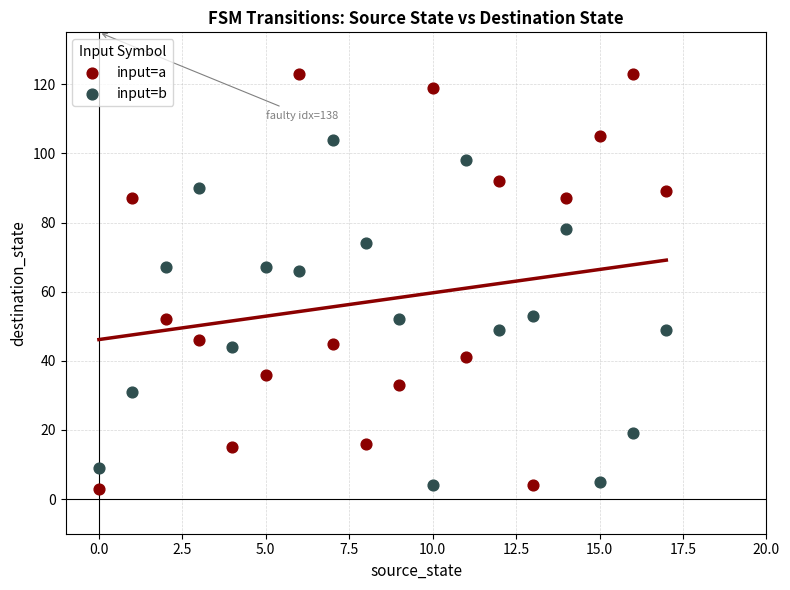

Which series reaches the maximum Y coordinate?

input=a